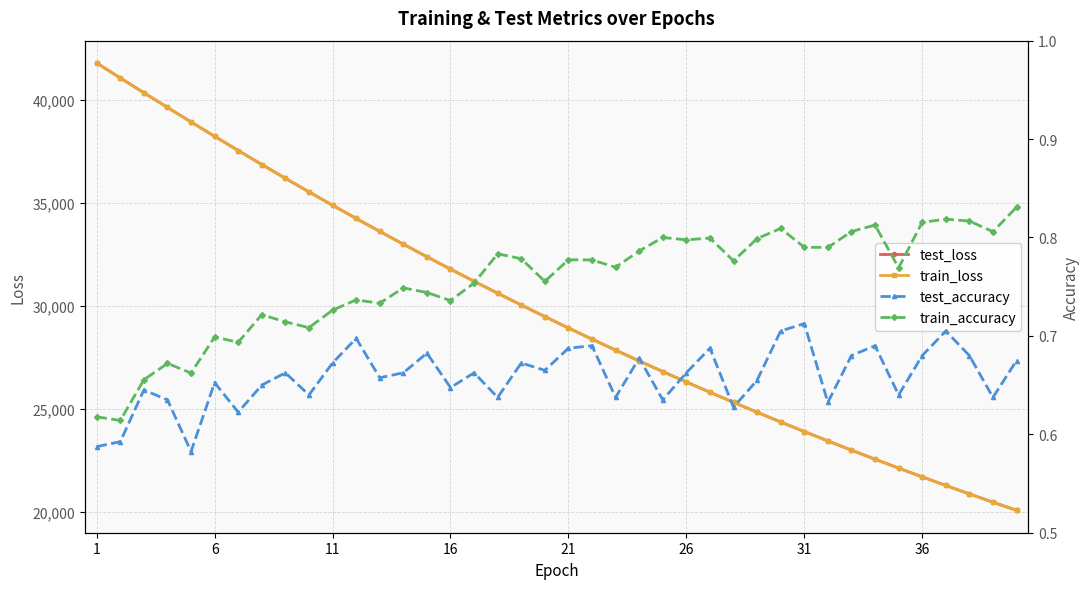

What is the maximum value shown in the chart?

41801.5